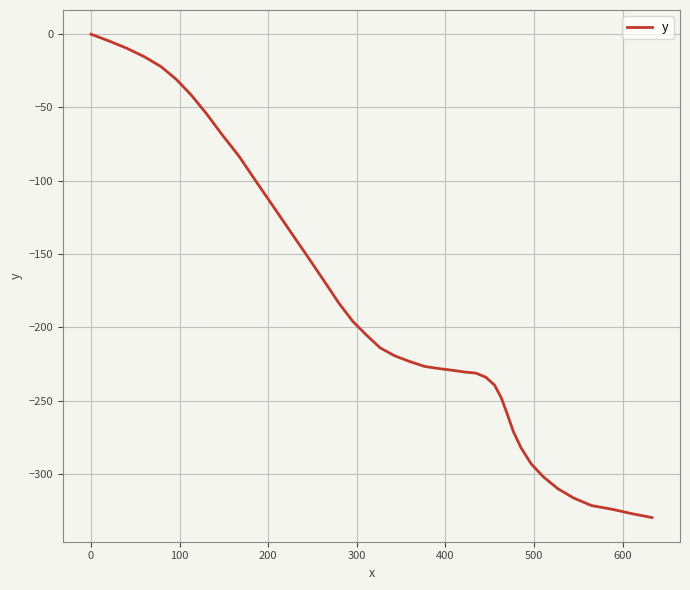

What is the difference between the maximum and minimum values?

329.7